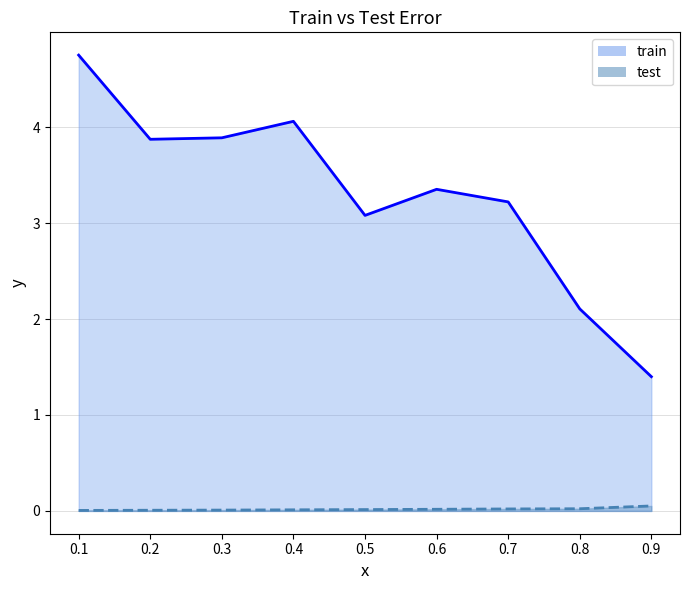

What value does the test_line series have at 0.9?

0.1